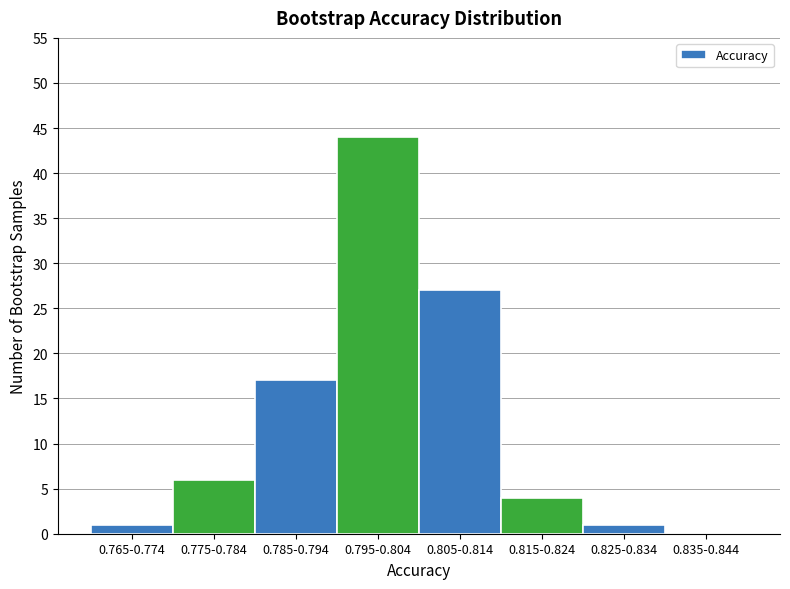

Reading left to right, what are all the values shown in this chart?

0.765-0.774=1	0.775-0.784=6	0.785-0.794=17	0.795-0.804=44	0.805-0.814=27	0.815-0.824=4	0.825-0.834=1	0.835-0.844=0